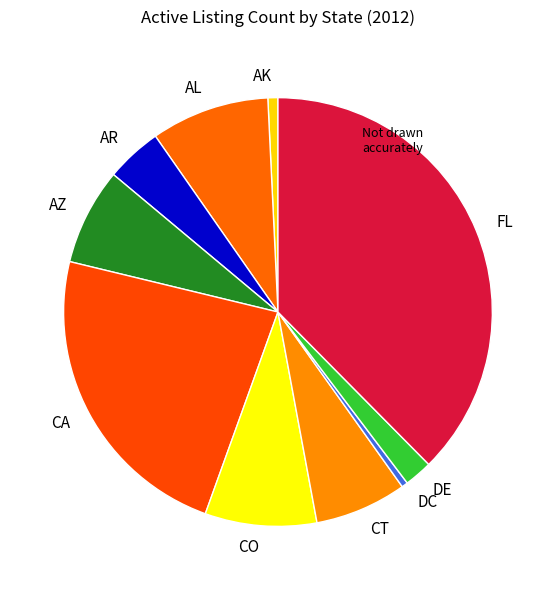

Between AK and DE, which is larger?

DE